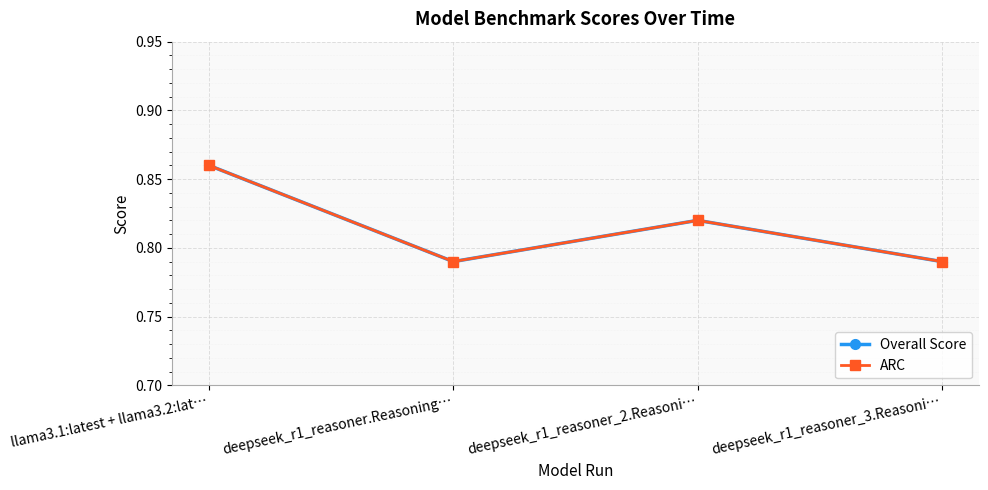

Is this an area chart (filled region under the line)?

No